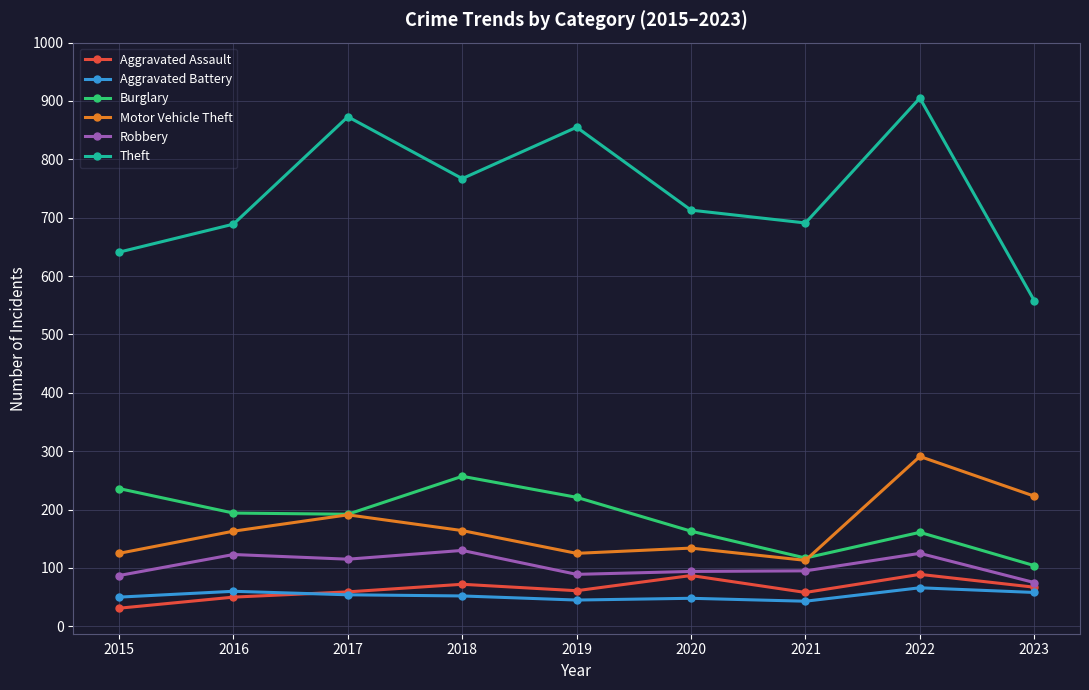

What is the sum of all Motor Vehicle Theft values?

1529